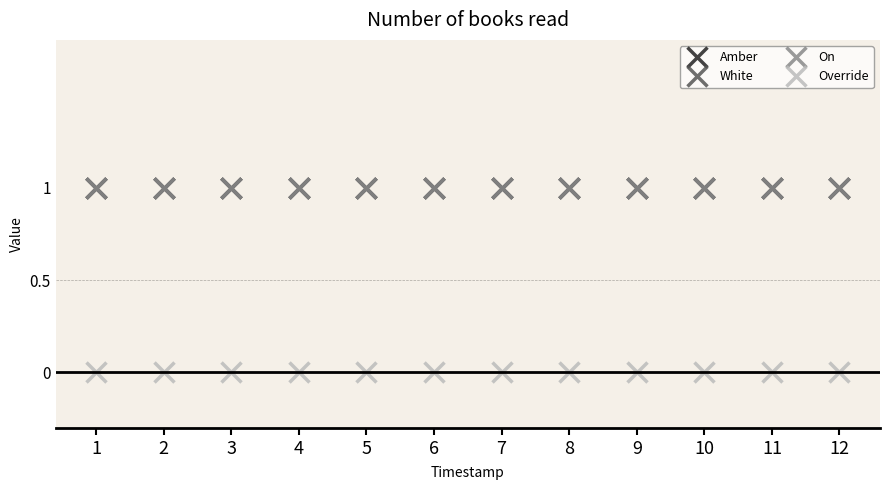

What is the value of the Amber point at the 4th from the left?

1